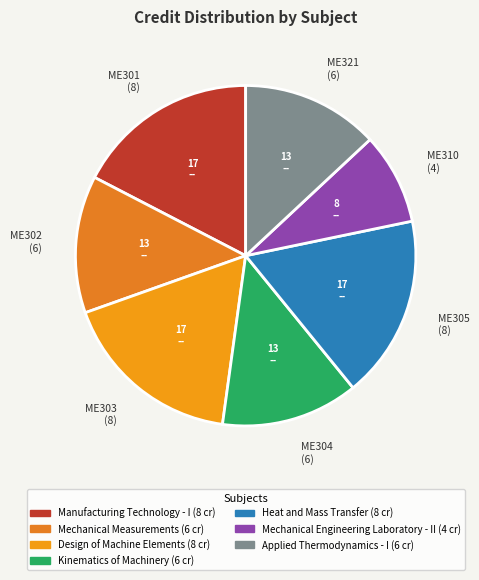

Is there any slice that represents more than half of the pie?

No